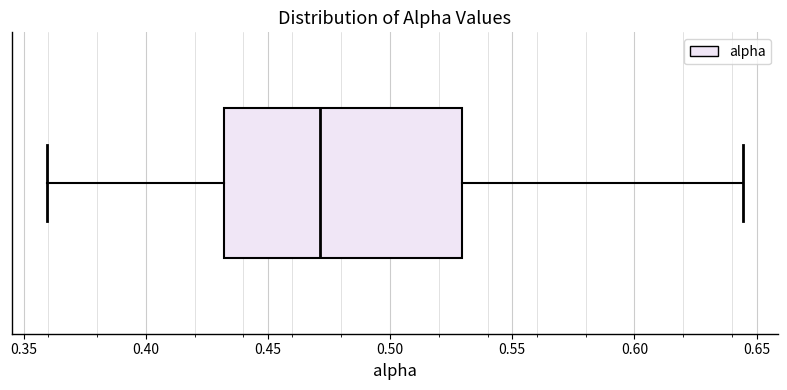

Transcribe this box plot: give where the median line is, the range the box spans, and where the two whiskers end, as read against the x-axis. The values are not printed on the chart, so give them approximately, as read against the axis.

median 0.470, box 0.430 to 0.530, whiskers 0.360 to 0.645